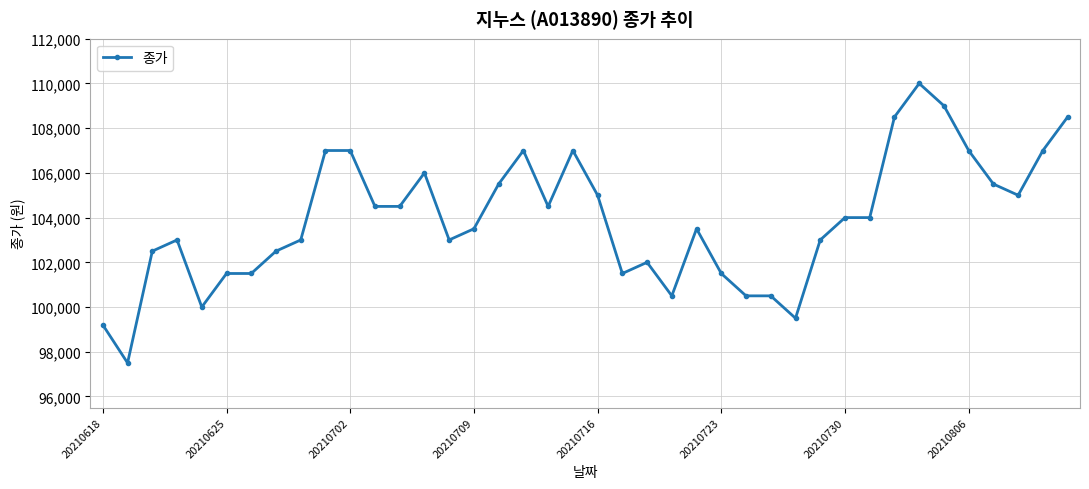

True or false: the data has more than 2 interior local peaks.

True